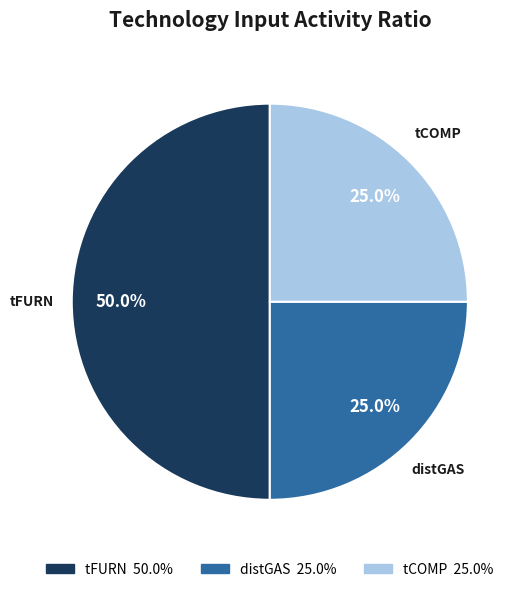

Does distGAS represent more than half of the total?

No